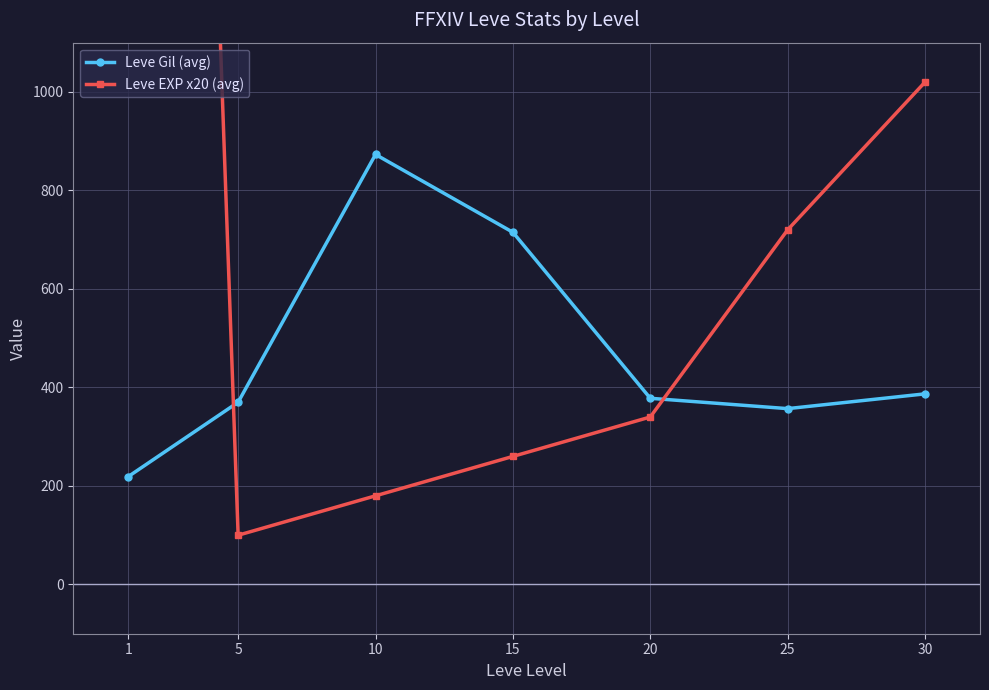

Where is the first local maximum for Leve Gil (avg)?

10